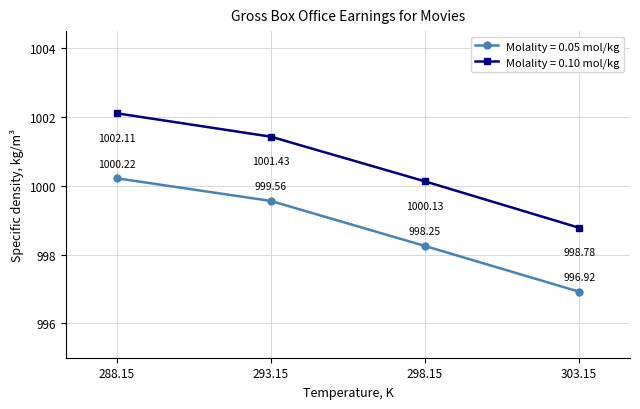

True or false: Molality = 0.10 mol/kg and Molality = 0.05 mol/kg cross at least once.

False